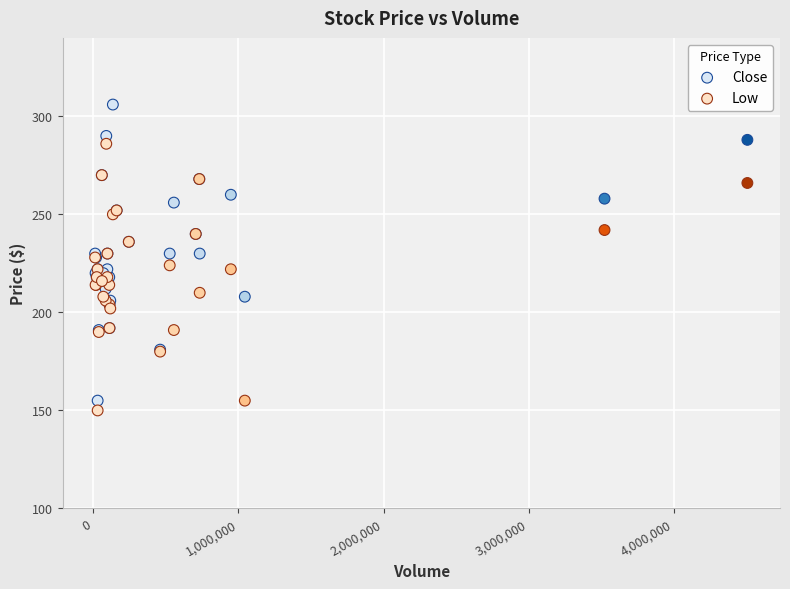

What is the X range (max minus min) for the scatter plot?

4496700